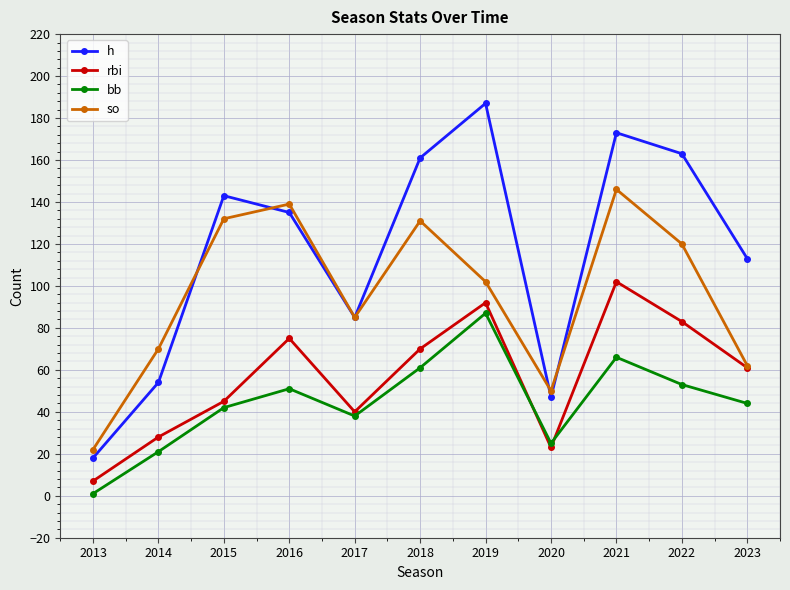

What are all the series names shown in the legend?

h, rbi, bb, so